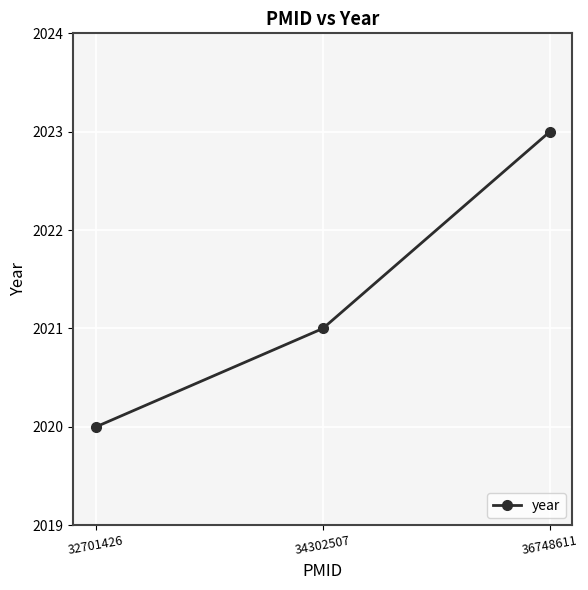

Reading left to right, list all the values displayed in this chart.

2020	2021	2023